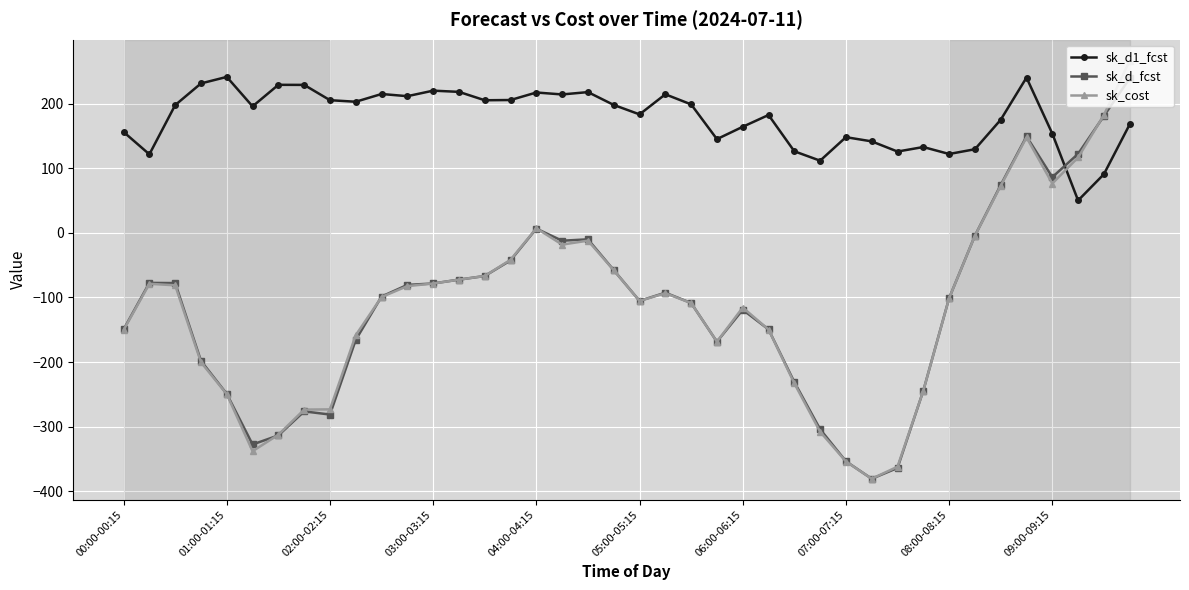

Which series has the largest total across all categories?

sk_d1_fcst